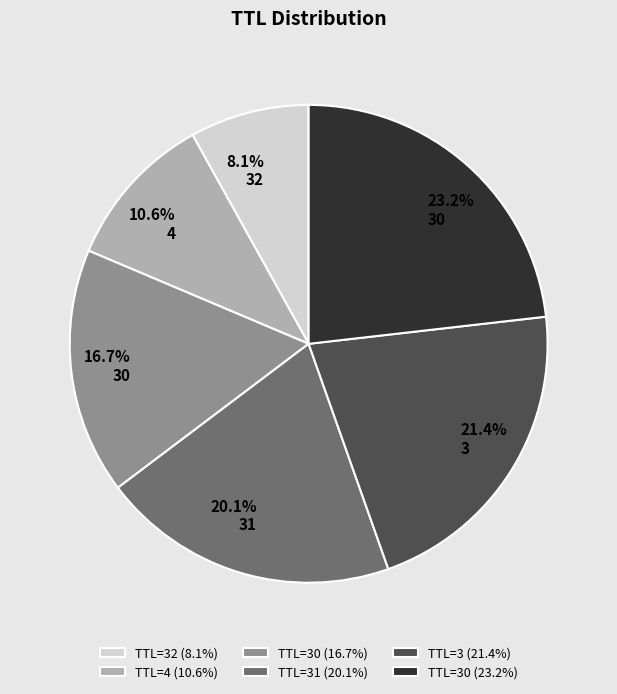

Rank the categories by value from highest to lowest.

TTL=30 (23.2%), TTL=3 (21.4%), TTL=31 (20.1%), TTL=30 (16.7%), TTL=4 (10.6%), TTL=32 (8.1%)